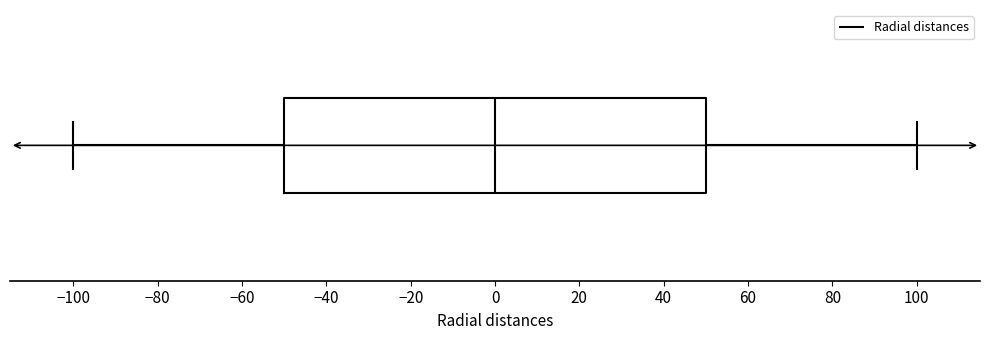

Read this box plot against the x-axis: the position of the median line, the range covered by the box, and the ends of both whiskers. The values are not printed on the chart, so give them approximately, as read against the axis.

median 0, box -50 to 50, whiskers -100 to 100